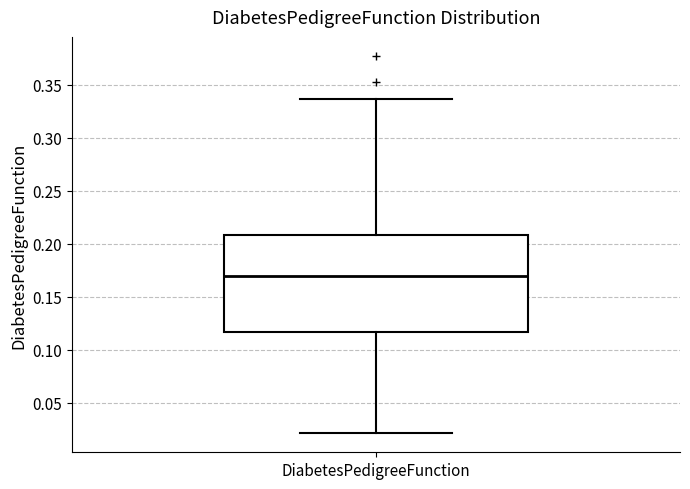

Read this box plot against the y-axis: the position of the median line, the range covered by the box, and the ends of both whiskers. The values are not printed on the chart, so give them approximately, as read against the axis.

median 0.170, box 0.115 to 0.210, whiskers 0.020 to 0.335